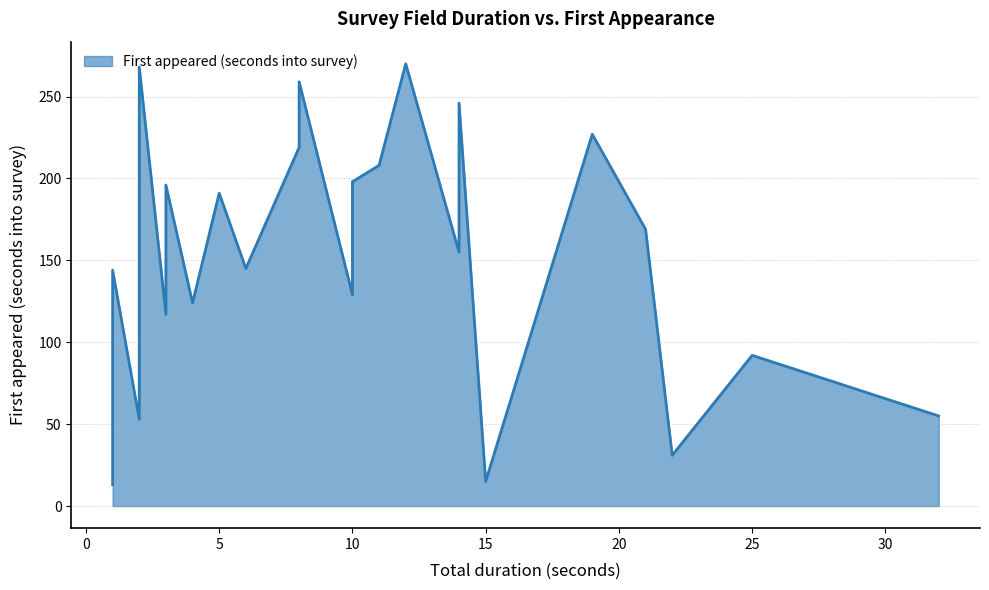

What is the difference between the maximum and minimum values?

257